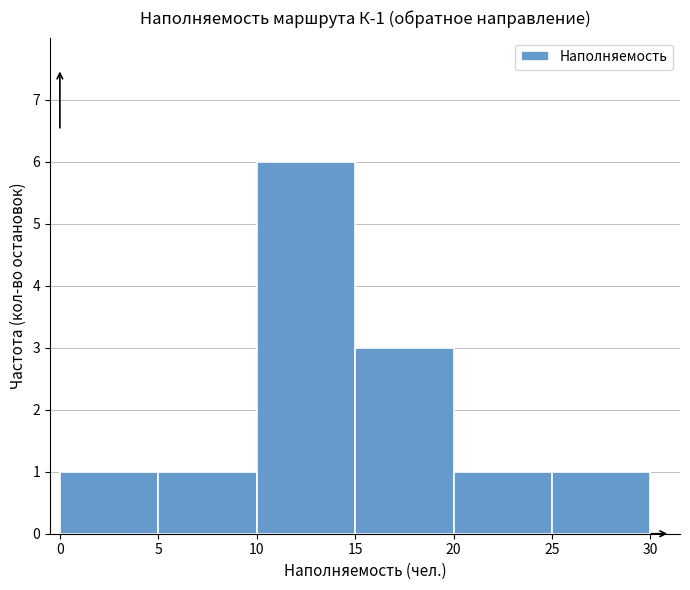

Which range on the x-axis has the tallest bar?

10 to 15